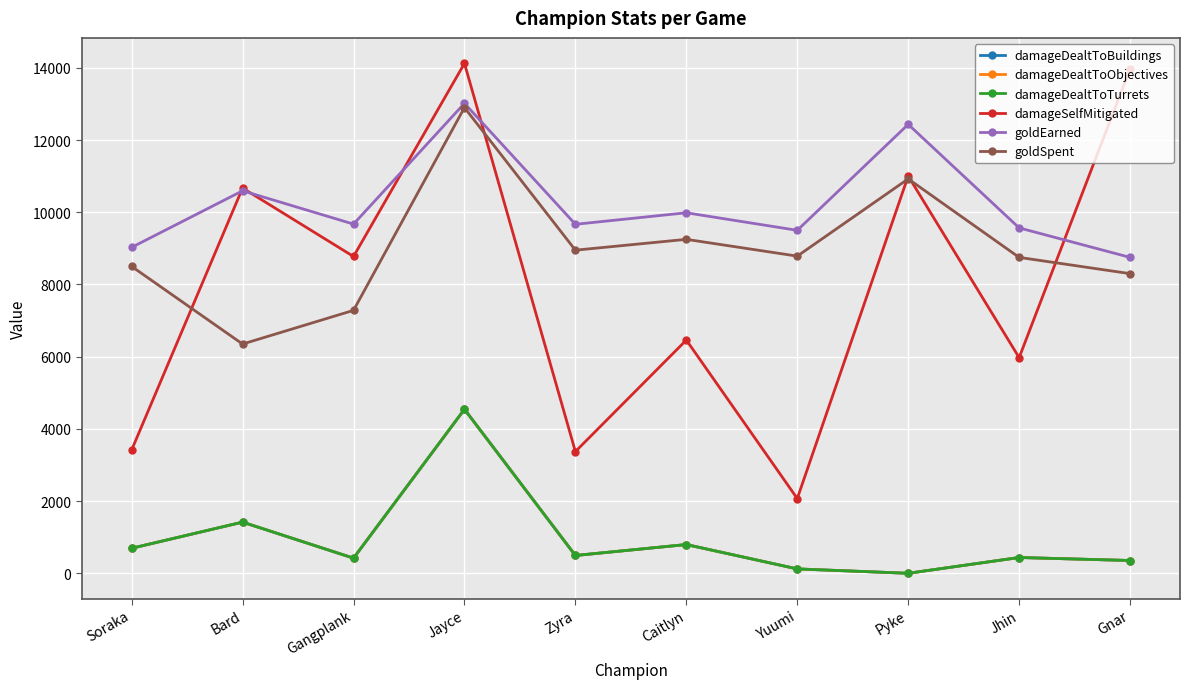

Which label corresponds to the smallest value in the chart?

Pyke